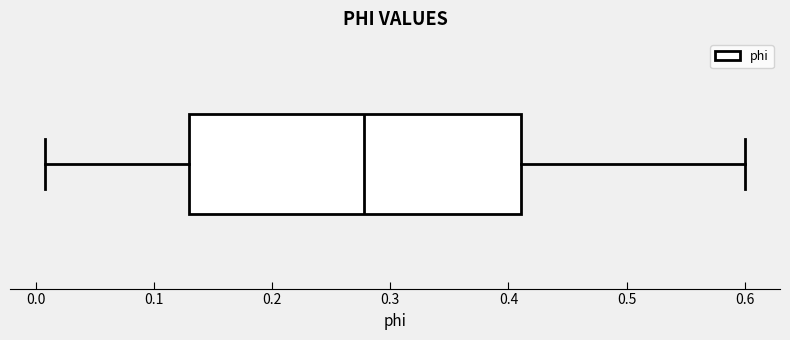

Transcribe this box plot: give where the median line is, the range the box spans, and where the two whiskers end, as read against the x-axis. The values are not printed on the chart, so give them approximately, as read against the axis.

median 0.28, box 0.13 to 0.41, whiskers 0.01 to 0.60